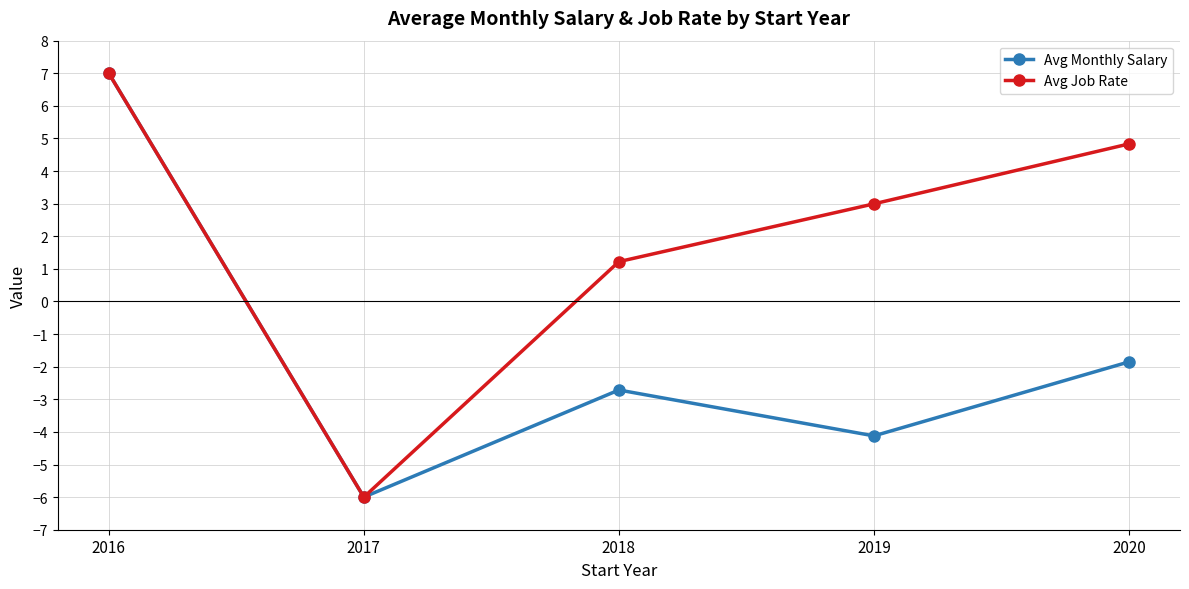

Rank the series by their average value, from lowest to highest.

Avg Monthly Salary, Avg Job Rate